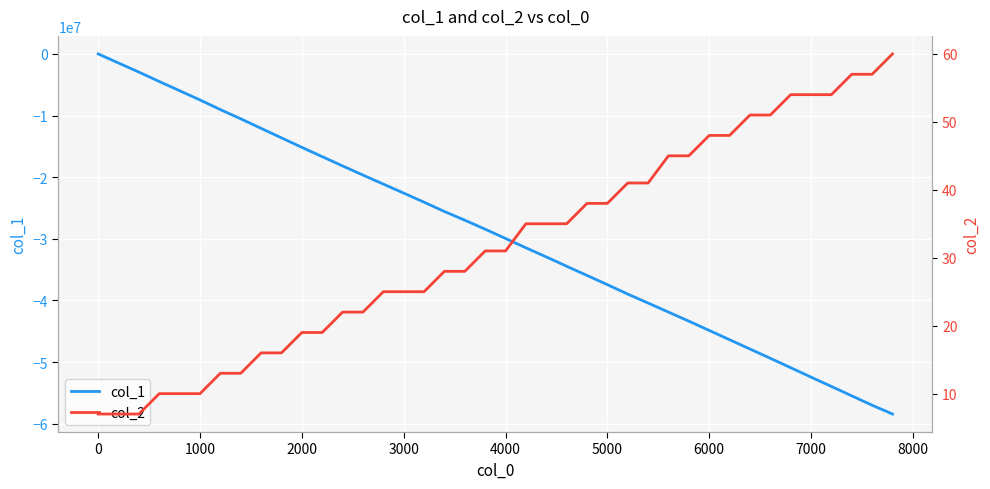

How many data points in col_2 are less than 31?

19